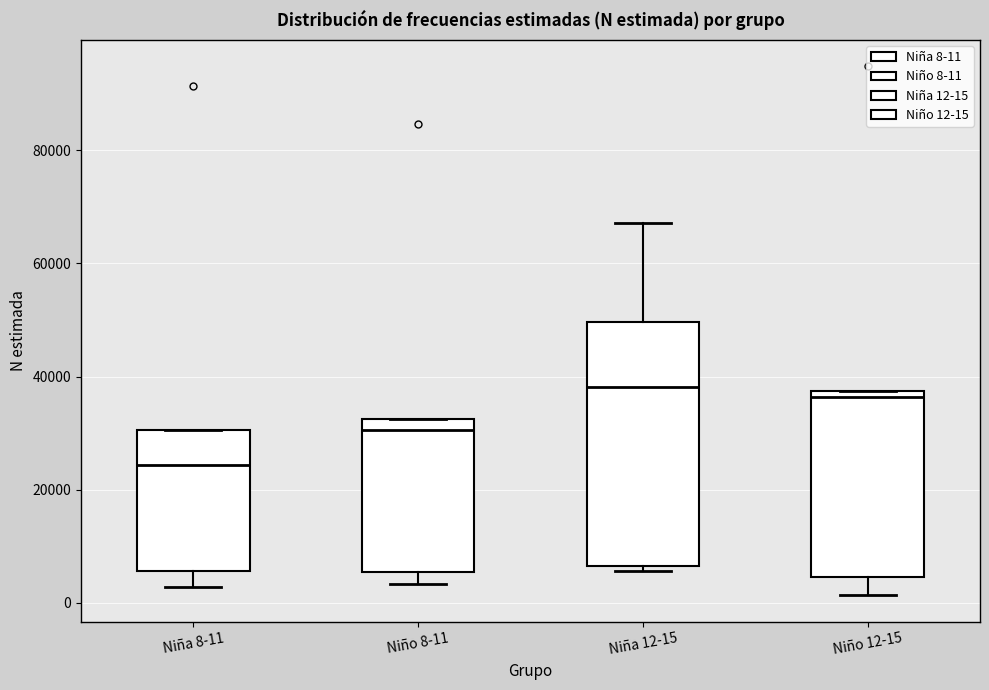

Where is the upper edge of the box for Niña 12-15 on the y-axis? The values are not printed on the chart, so give them approximately, as read against the axis.

50000